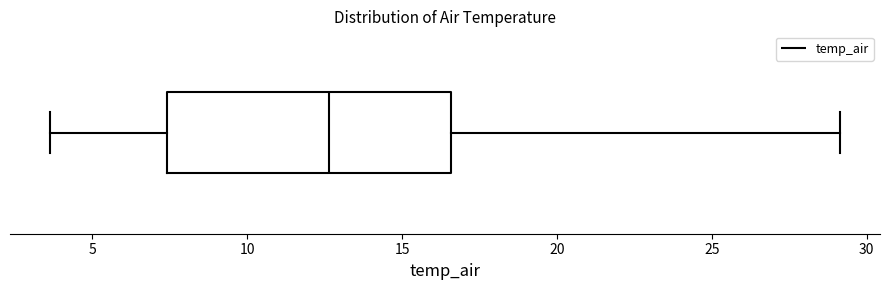

Transcribe this box plot: give where the median line is, the range the box spans, and where the two whiskers end, as read against the x-axis. The values are not printed on the chart, so give them approximately, as read against the axis.

median 12.5, box 7.5 to 16.5, whiskers 3.5 to 29.0